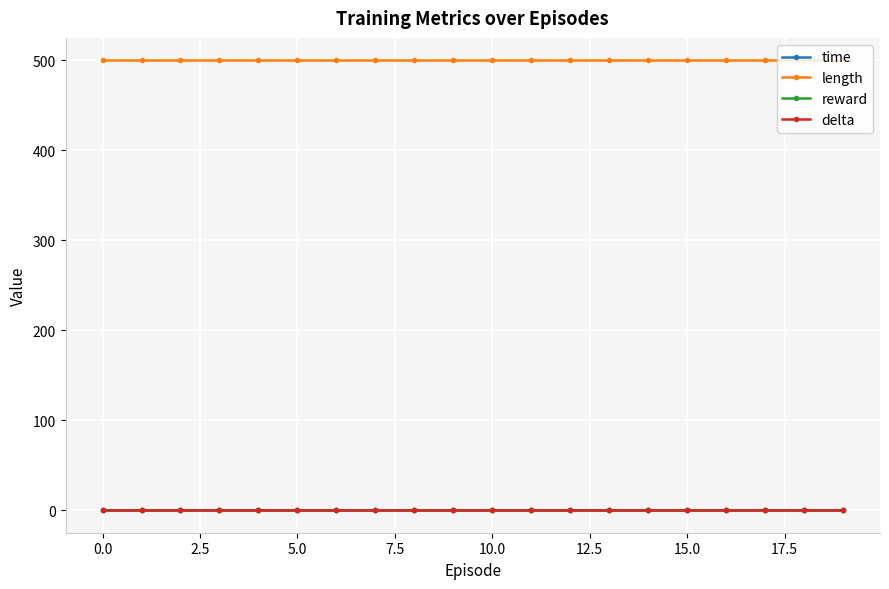

Does the chart have visible grid lines?

Yes